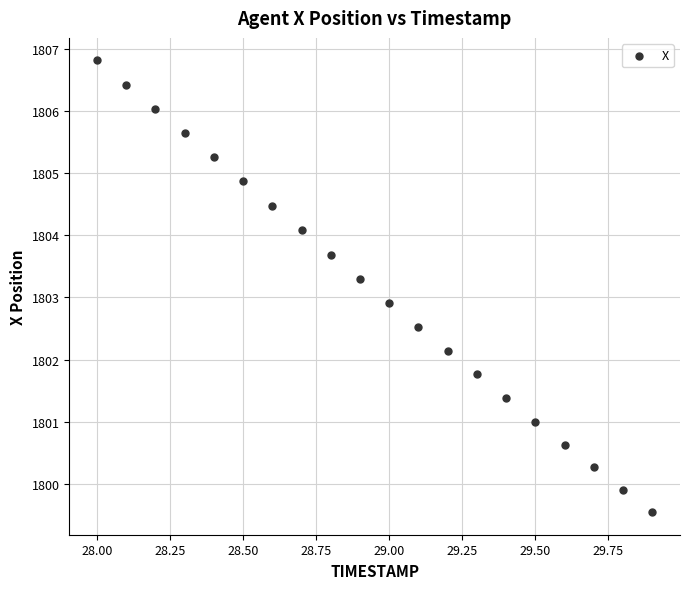

What Y value in the scatter plot is closest to 1803?

1802.9